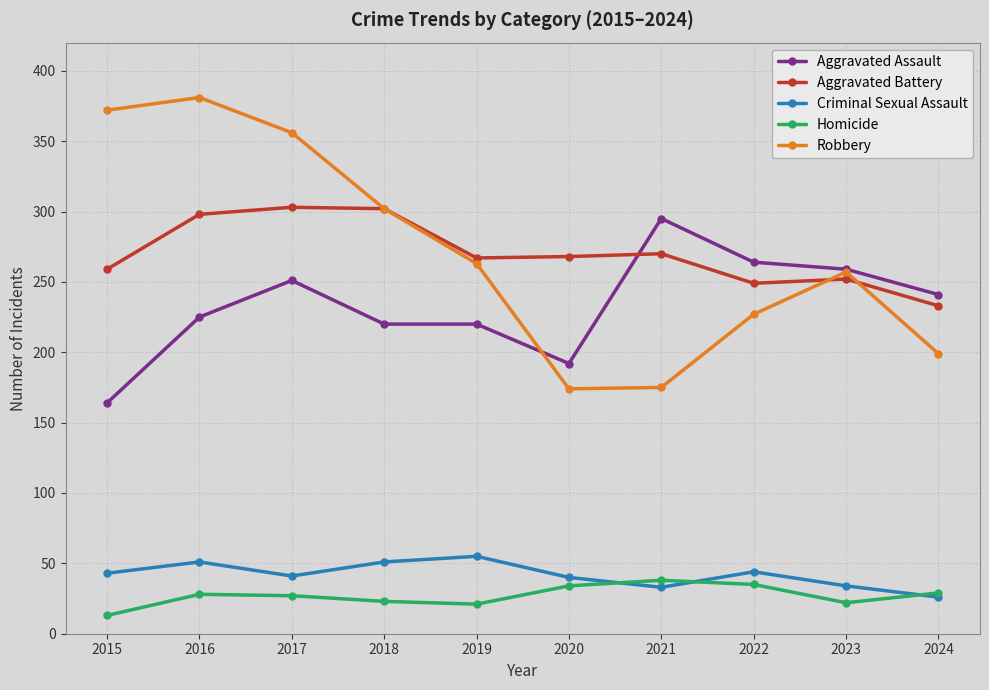

What is the difference between the Aggravated Battery values at 2024 and 2017?

70